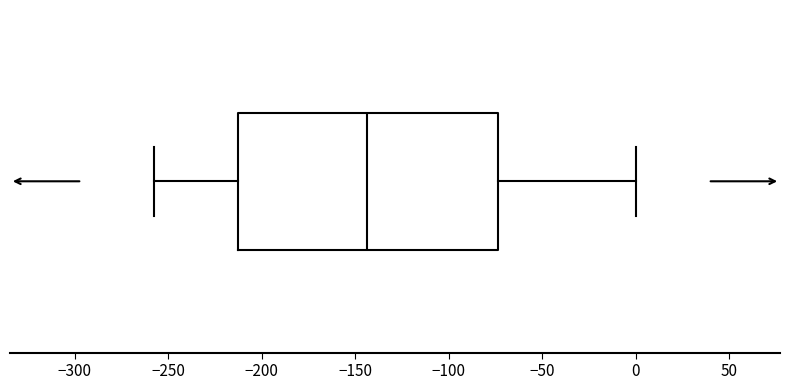

Where does the median line of the box sit on the x-axis? The values are not printed on the chart, so give them approximately, as read against the axis.

-145